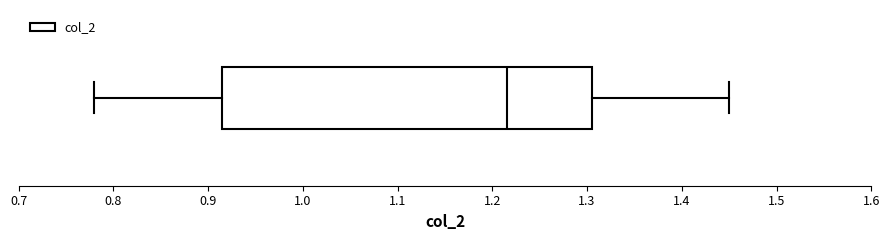

Where does the median line of the box sit on the x-axis? The values are not printed on the chart, so give them approximately, as read against the axis.

1.22